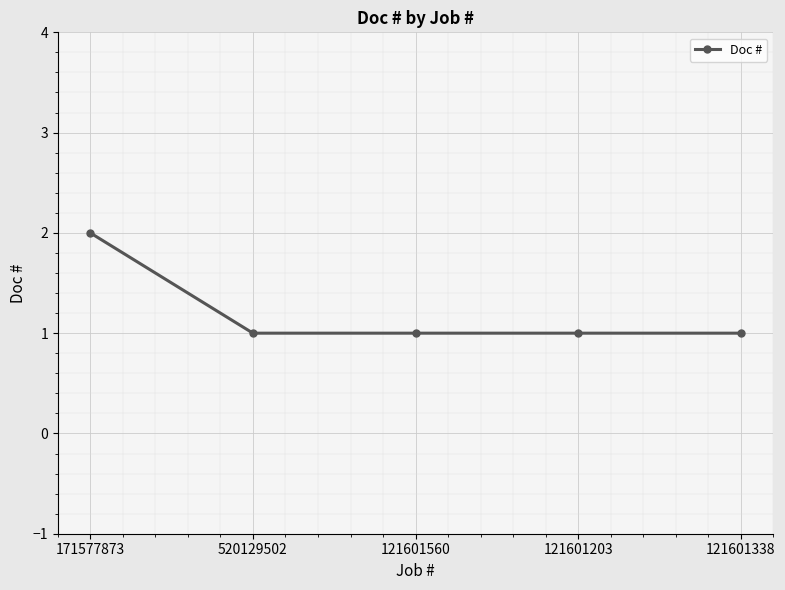

Reading left to right, what are all the values shown in this chart?

2	1	1	1	1